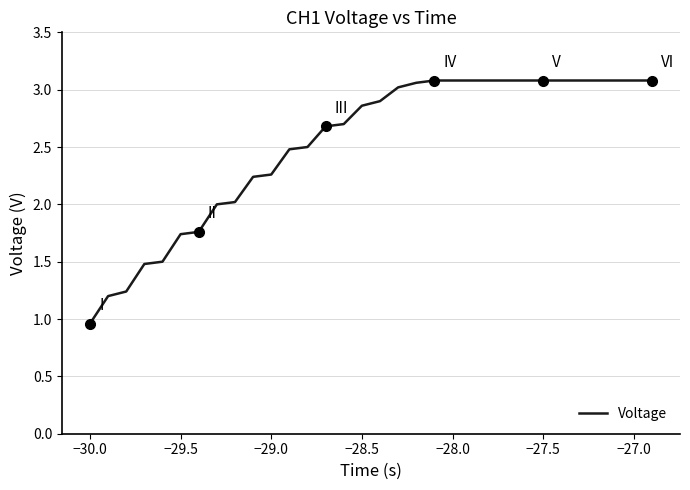

What is the difference between the maximum and minimum values?

2.1